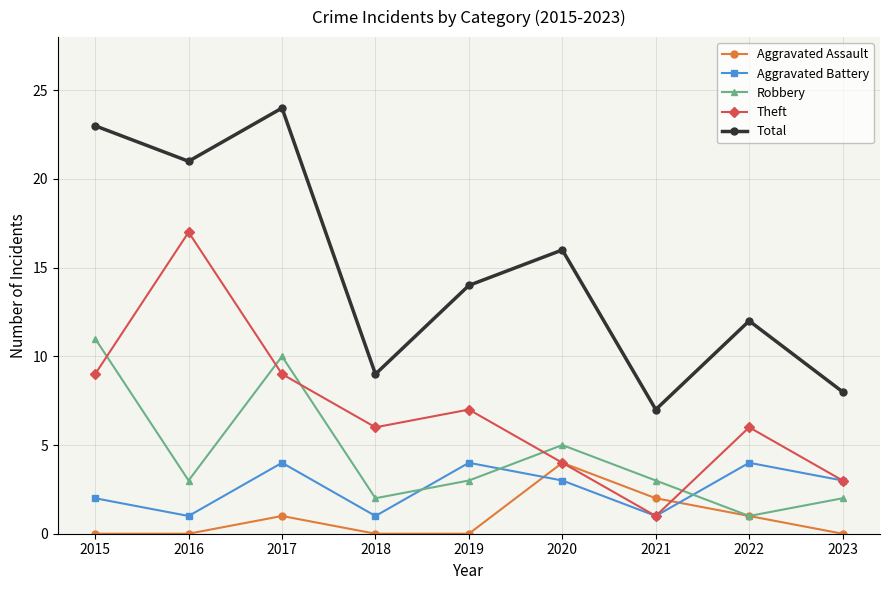

At how many categories does at least one series exceed 17?

3